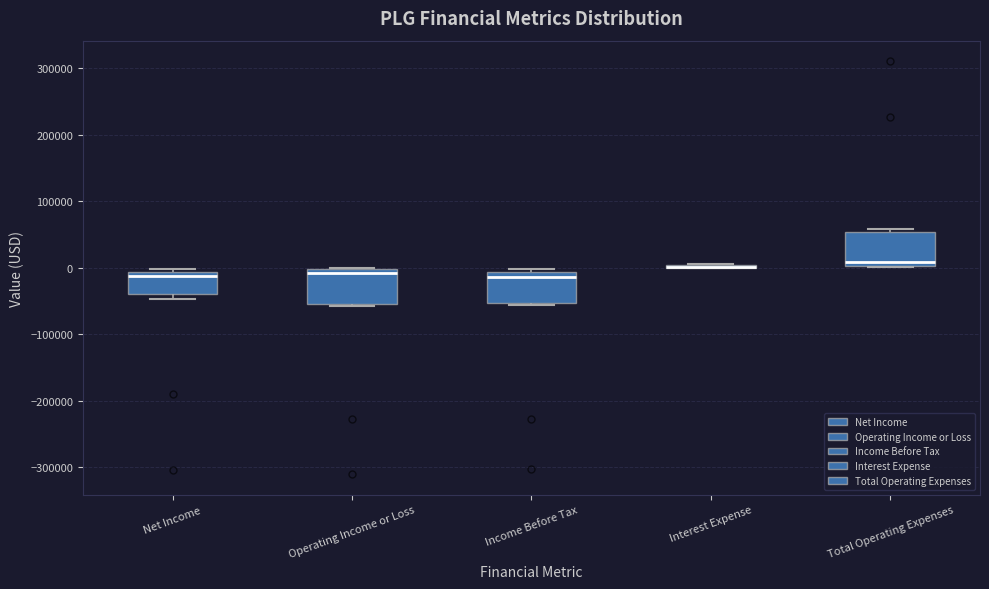

Reading left to right, read every box against the y-axis: the position of its median line, the range the box covers, and the ends of its whiskers. The values are not printed on the chart, so give them approximately, as read against the axis.

Net Income: median -10000 (just below the box's upper edge), box -40000 to -10000, whiskers -50000 to 0
Operating Income or Loss: median -10000, box -50000 to 0, whiskers -60000 to 0
Income Before Tax: median -10000 (just below the box's upper edge), box -50000 to -10000, whiskers -60000 to 0
Interest Expense: box collapsed to a line at 0, whiskers 0 to 10000
Total Operating Expenses: median 10000, box 0 to 50000, whiskers 0 to 60000